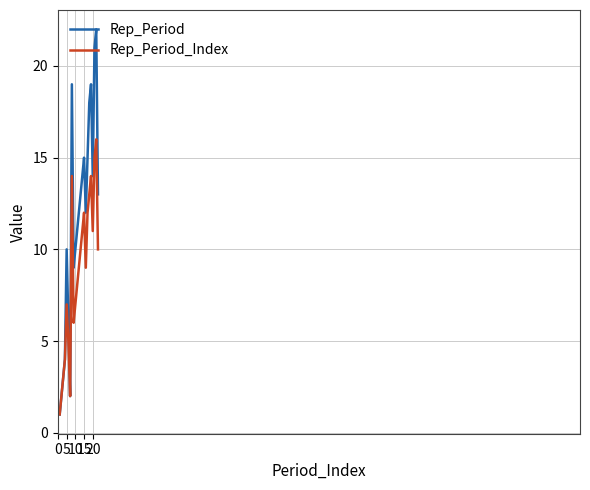

What is the difference between the maximum and minimum values in the Rep_Period_Index series?

15